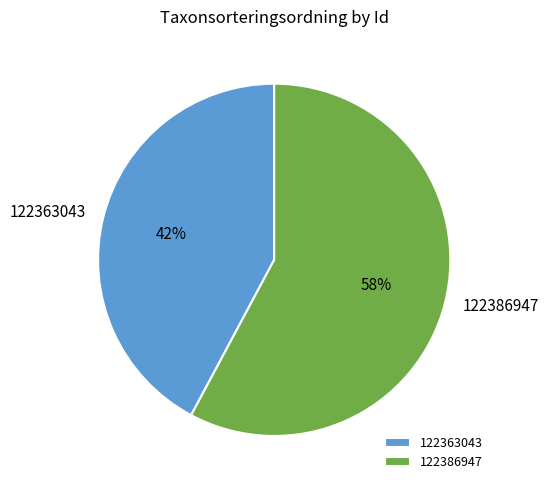

True or false: 122386947 accounts for 58% of the total.

True